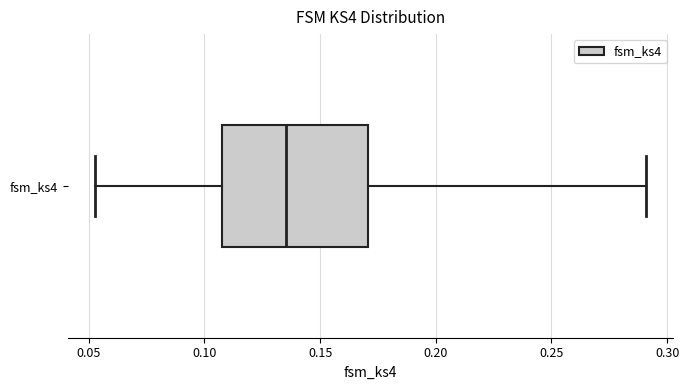

Read this box plot against the x-axis: the position of the median line, the range covered by the box, and the ends of both whiskers. The values are not printed on the chart, so give them approximately, as read against the axis.

median 0.135, box 0.110 to 0.170, whiskers 0.055 to 0.290